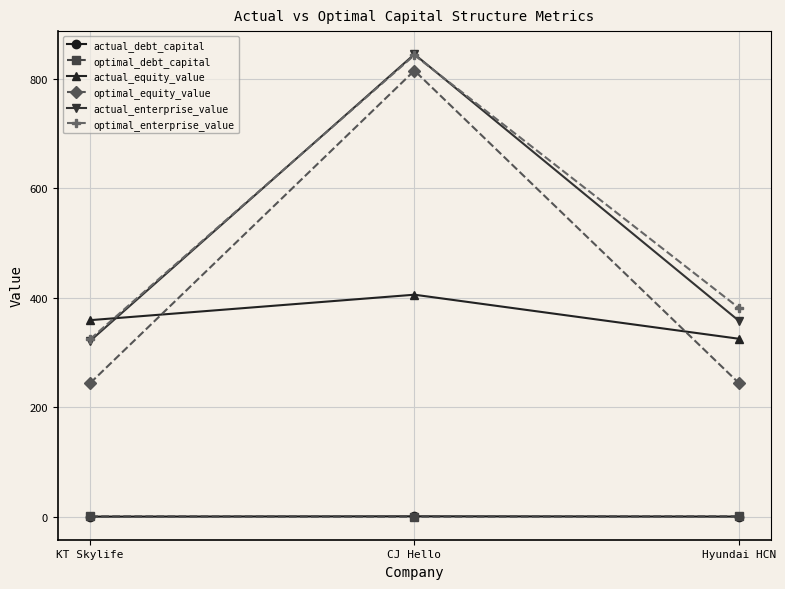

How many data points in actual_enterprise_value are less than 358?

1